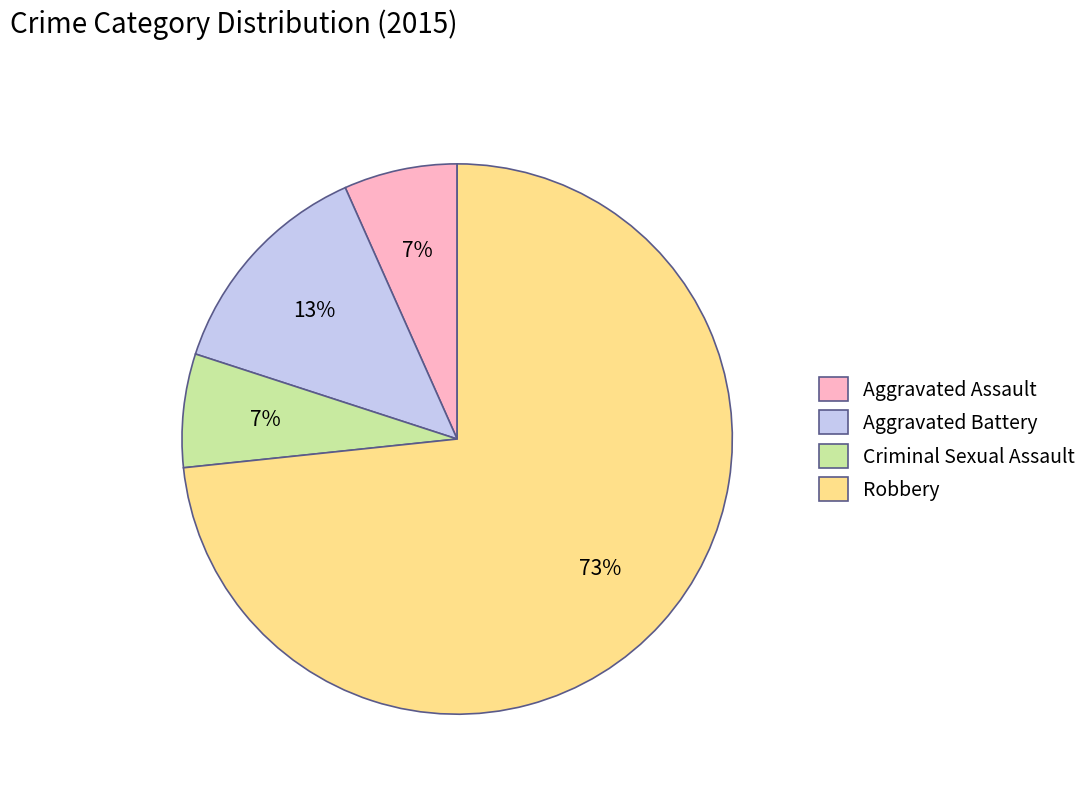

Which category accounts for the majority?

Robbery